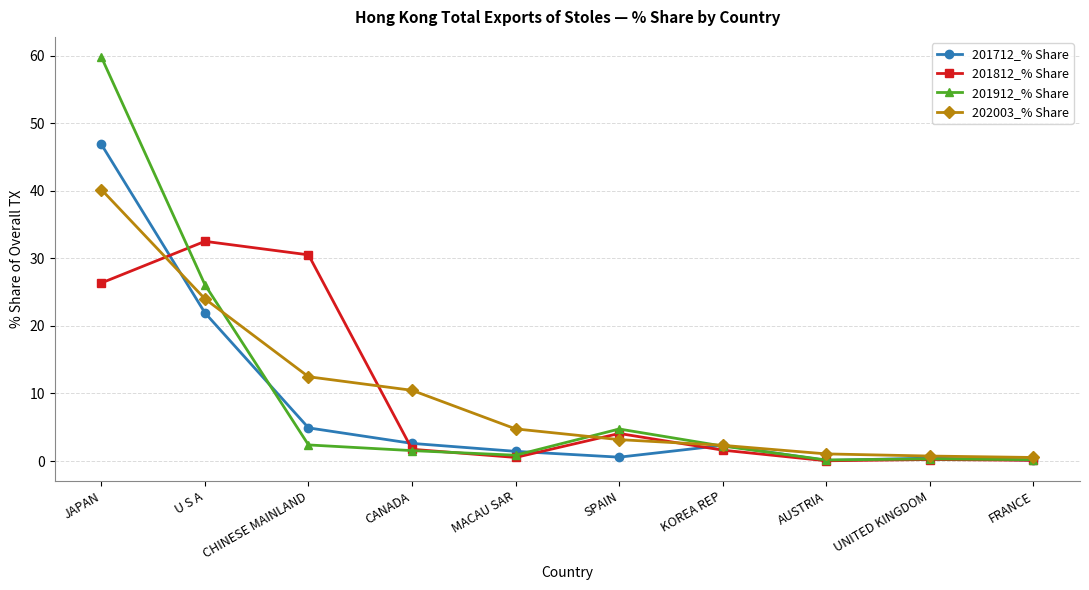

At which category is the sum across all series the highest?

JAPAN